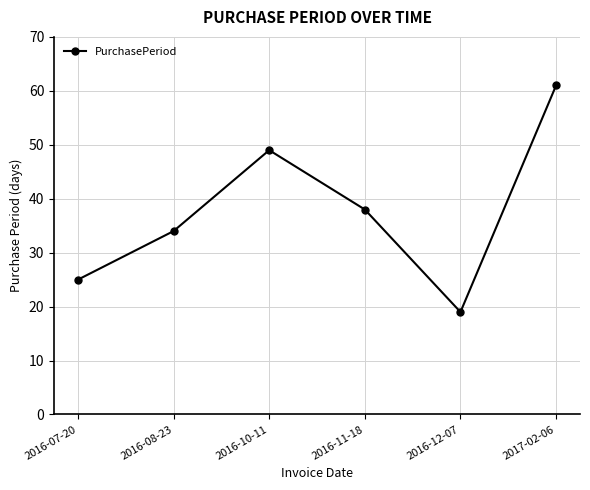

What is the sum of all values?

226